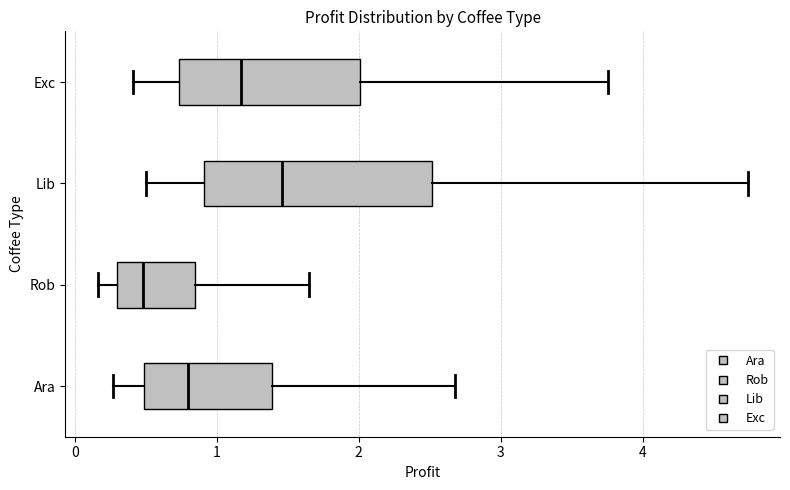

Which box is the widest, from its left edge to its right edge?

Lib